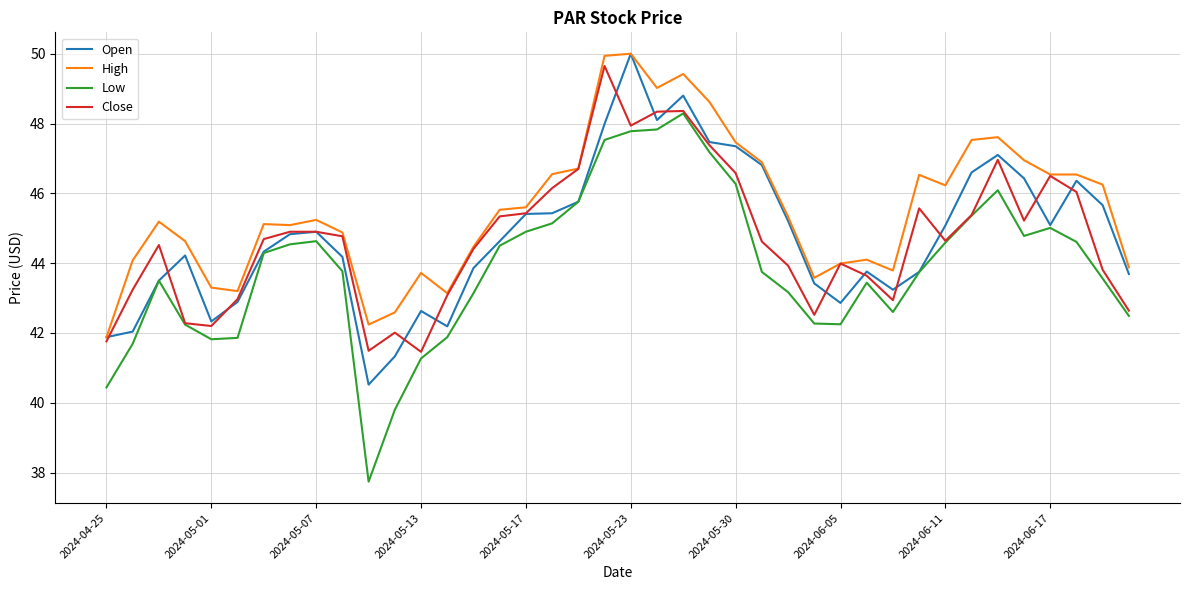

Does the chart have visible grid lines?

Yes